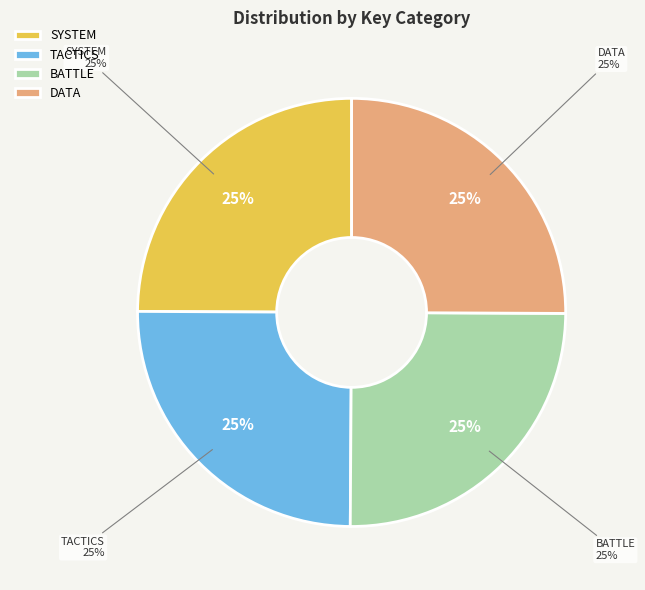

To the nearest percent, what is the average slice percentage?

25%